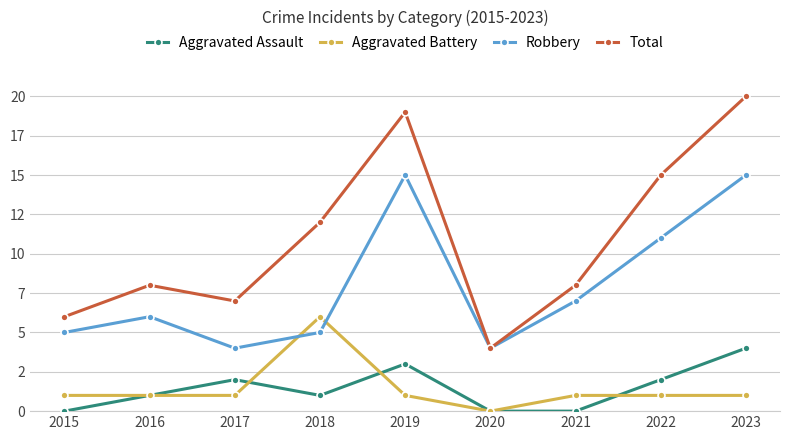

What are all the series names shown in the legend?

Aggravated Assault, Aggravated Battery, Robbery, Total